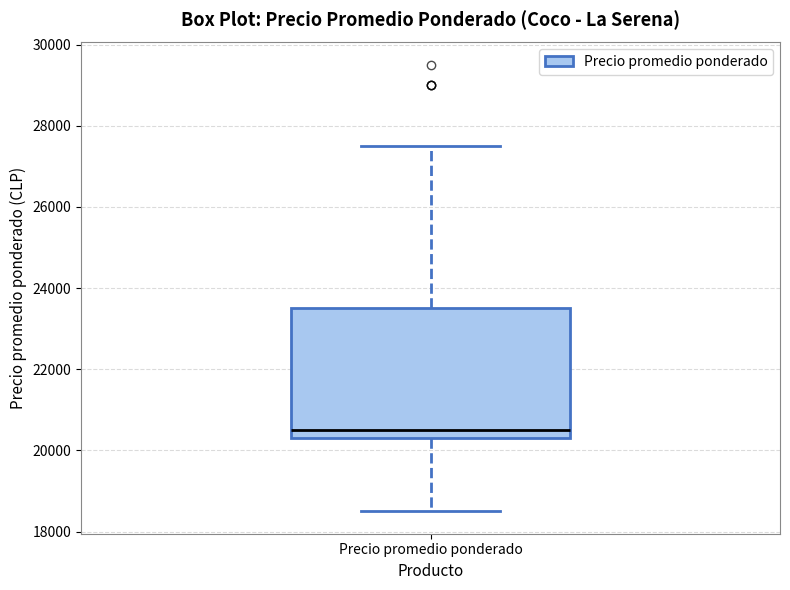

Transcribe this box plot: give where the median line is, the range the box spans, and where the two whiskers end, as read against the y-axis. The values are not printed on the chart, so give them approximately, as read against the axis.

median 20600, box 20400 to 23600, whiskers 18600 to 27600